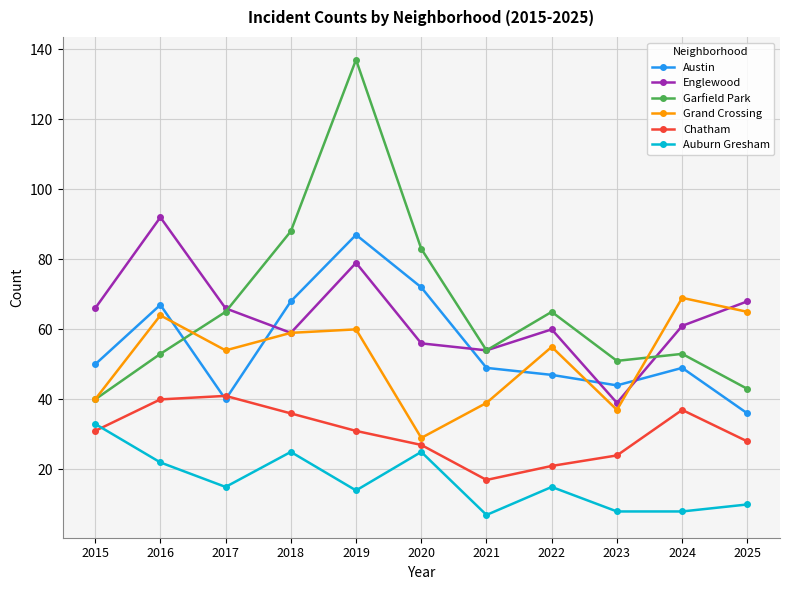

What is the minimum value shown in the chart?

7